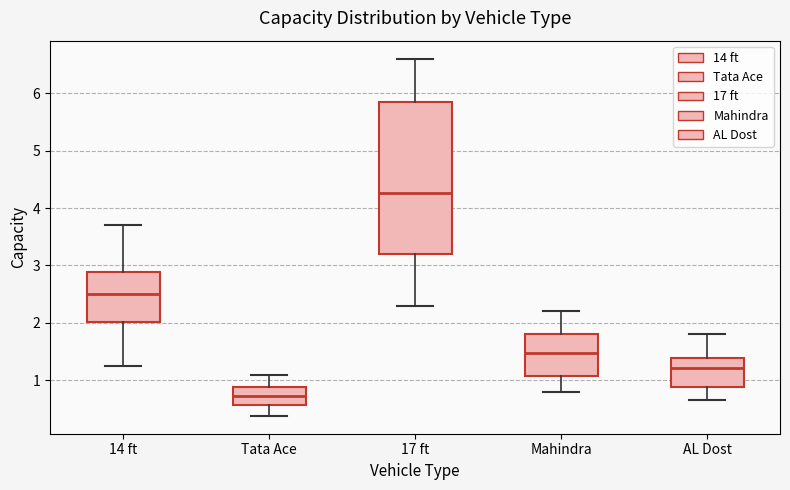

Where is the lower edge of the box for 17 ft on the y-axis? The values are not printed on the chart, so give them approximately, as read against the axis.

3.2